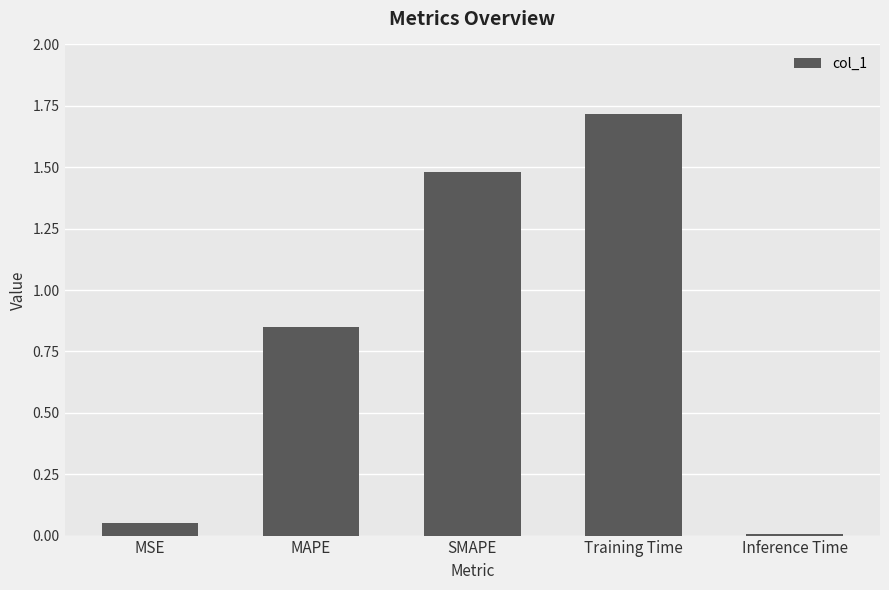

Between MAPE and Inference Time, which is larger?

MAPE